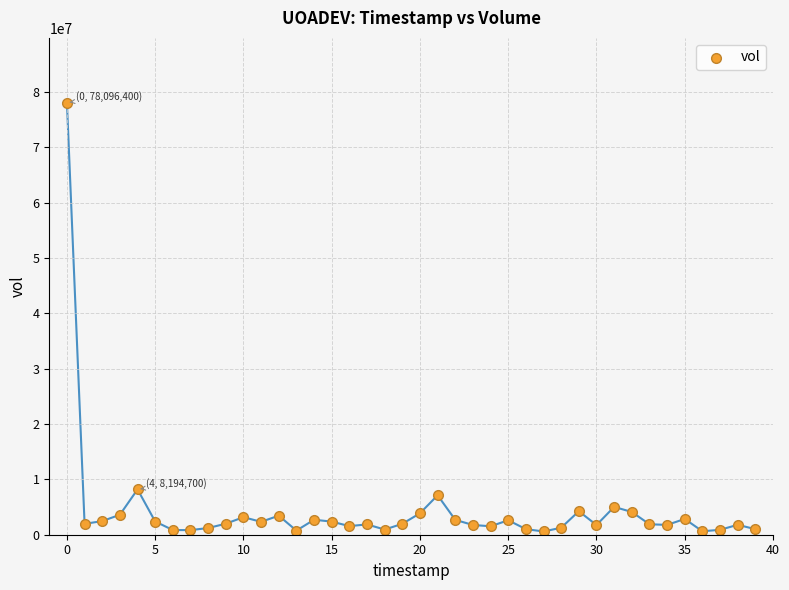

What Y value in the scatter plot is closest to 39341500?

8194700